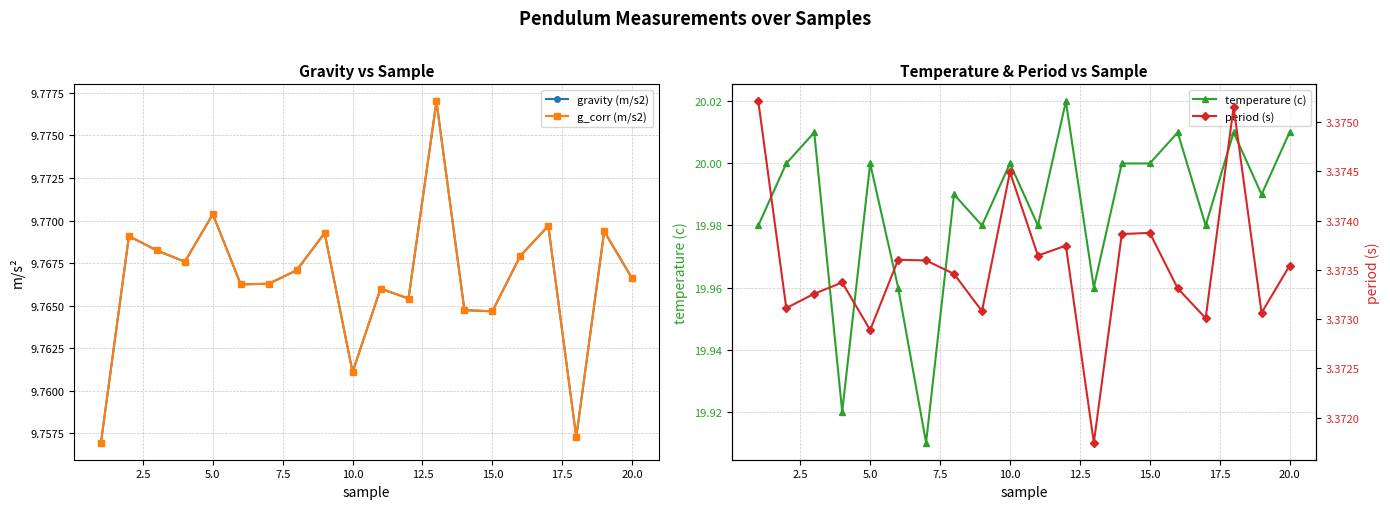

In period (s), how many points are lower than both neighbors (excluding endpoints)?

7